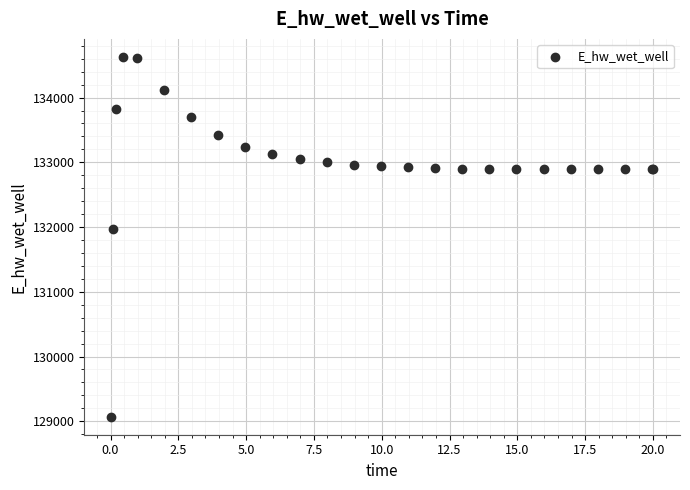

What Y value in the scatter plot is closest to 131849?

131970.1